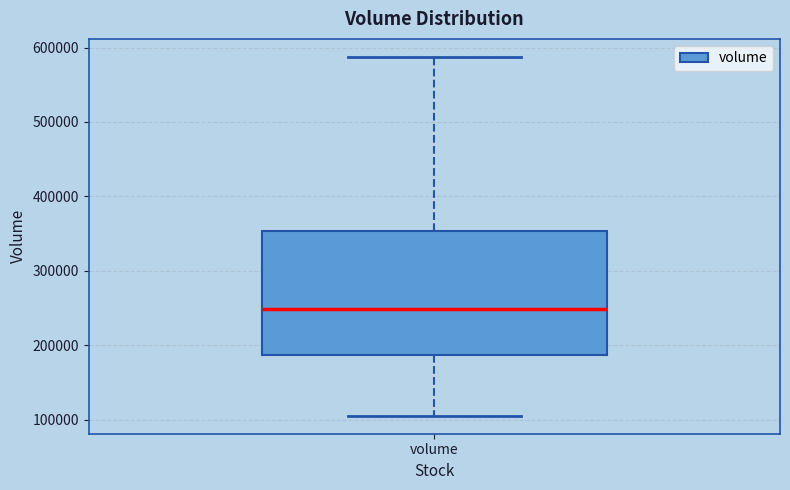

Transcribe this box plot: give where the median line is, the range the box spans, and where the two whiskers end, as read against the y-axis. The values are not printed on the chart, so give them approximately, as read against the axis.

median 250000, box 190000 to 350000, whiskers 110000 to 590000